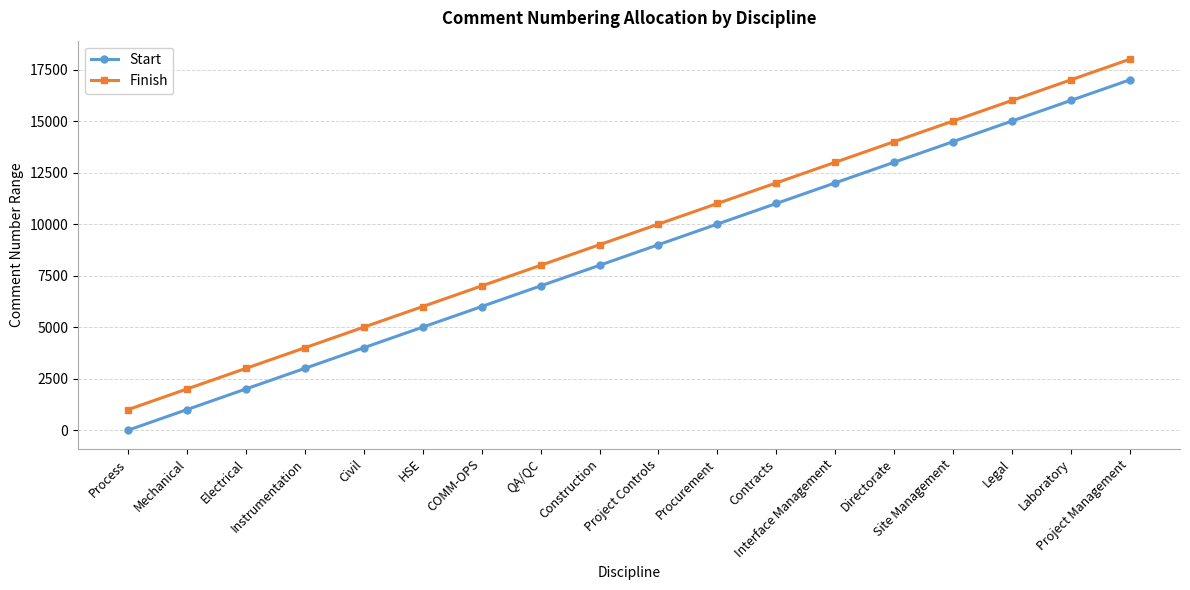

Which series has the largest total across all categories?

Finish